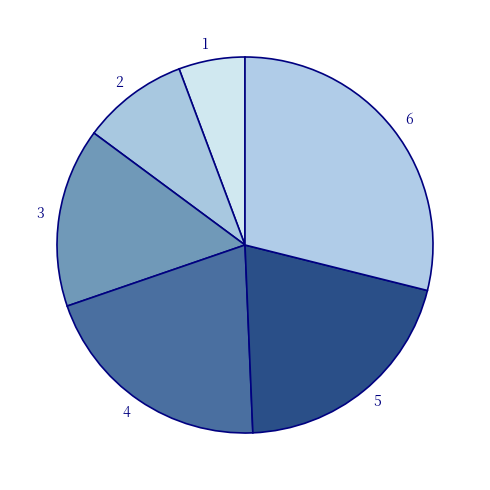

Count the number of slices in the pie.

6